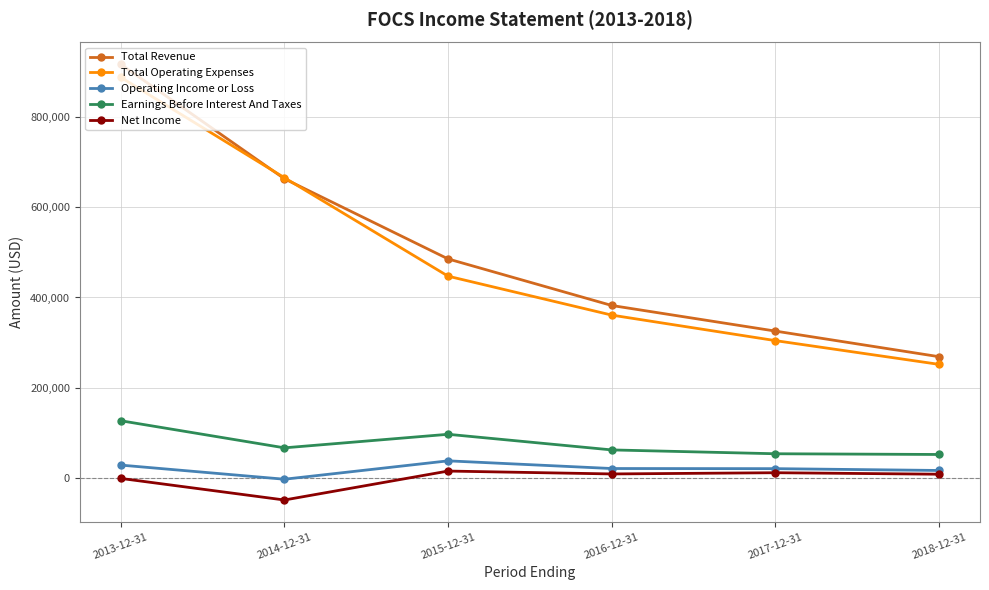

The Total Revenue series shows 80603 at 2016-12-31. True or false?

False